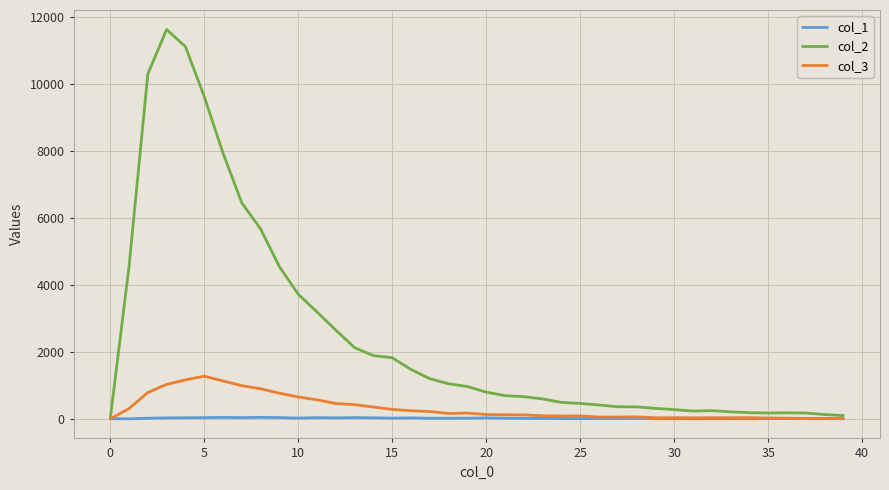

Which series has the largest total across all categories?

col_2